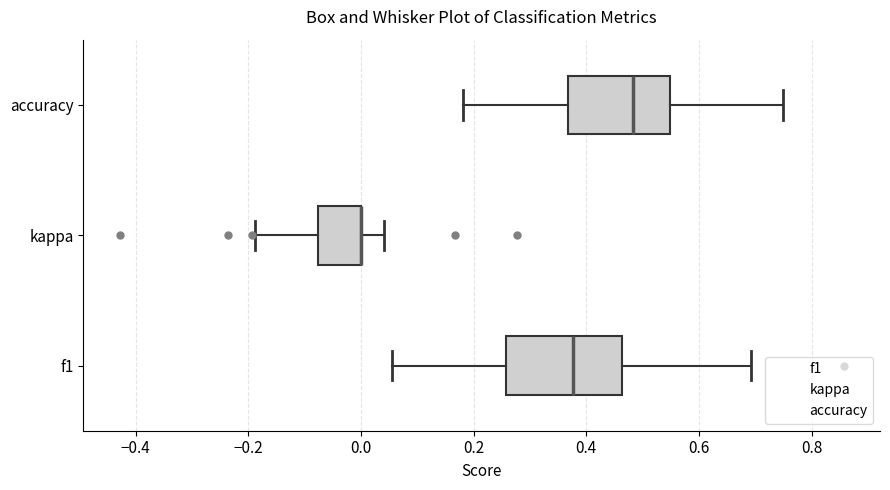

Where does the median line of the box for f1 sit on the x-axis? The values are not printed on the chart, so give them approximately, as read against the axis.

0.38